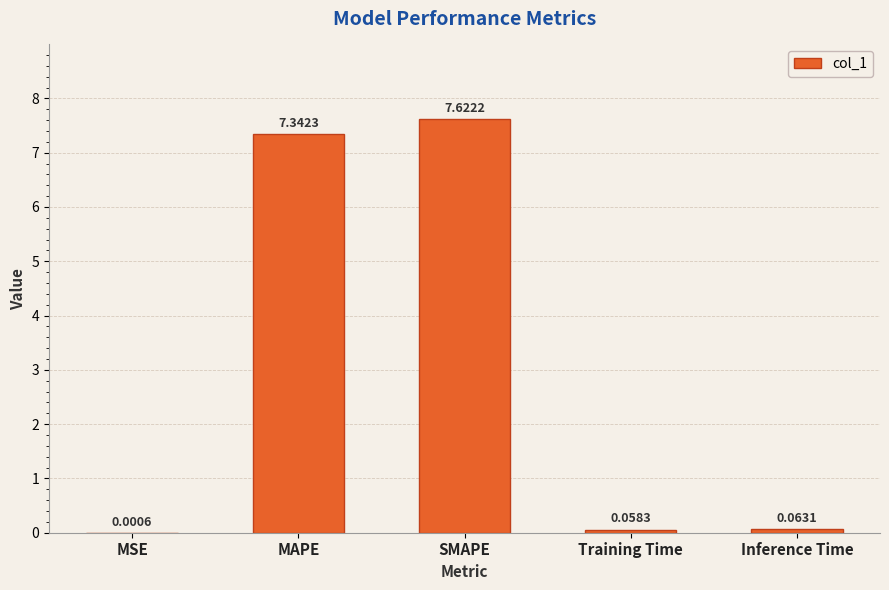

What is the change in value from MSE to Training Time?

+0.1